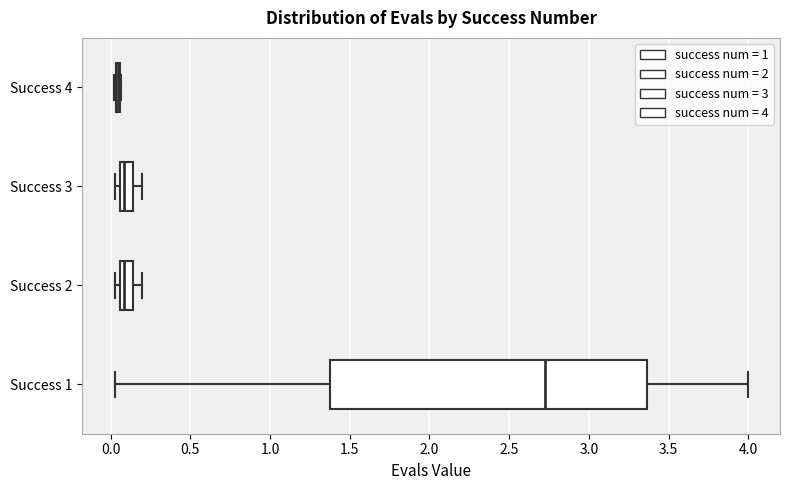

Which box is the widest, from its left edge to its right edge?

Success 1